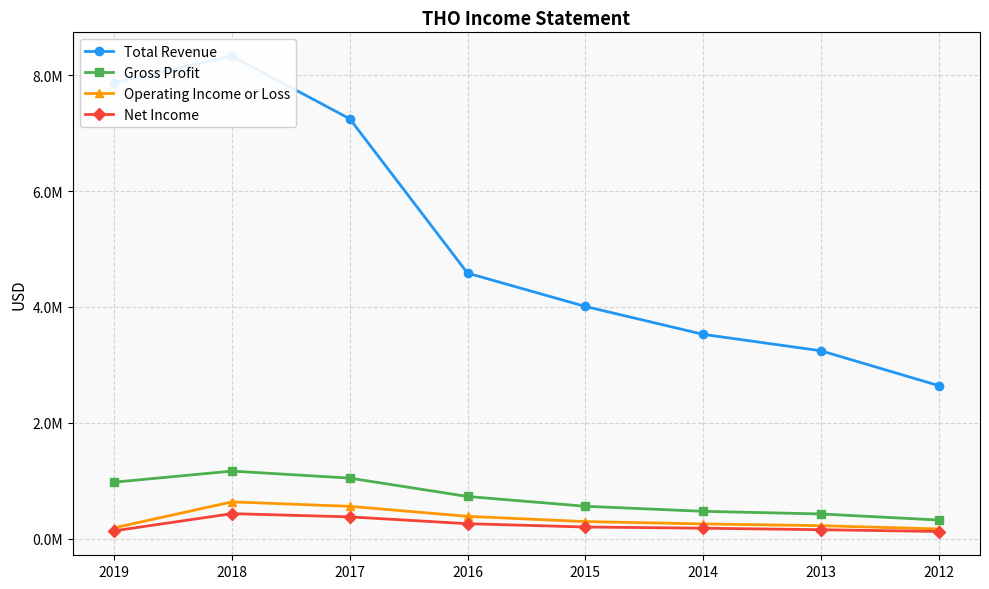

At which category does the chart reach its minimum across all series?

2012